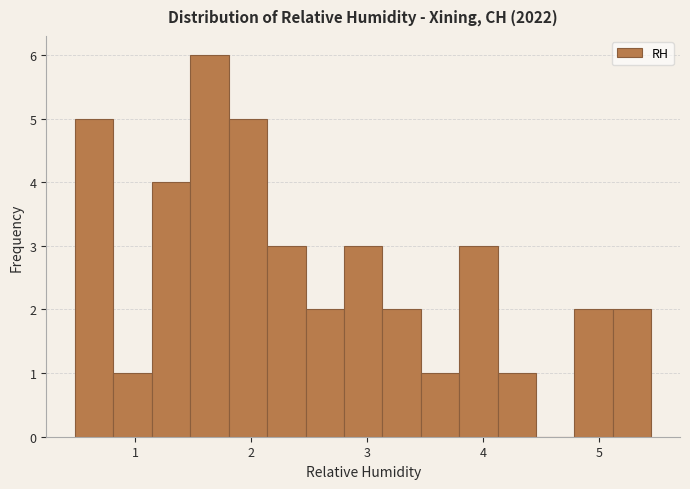

Around what value on the x-axis is the tallest bar? Give the approximate position of its centre, as read against the axis.

1.6